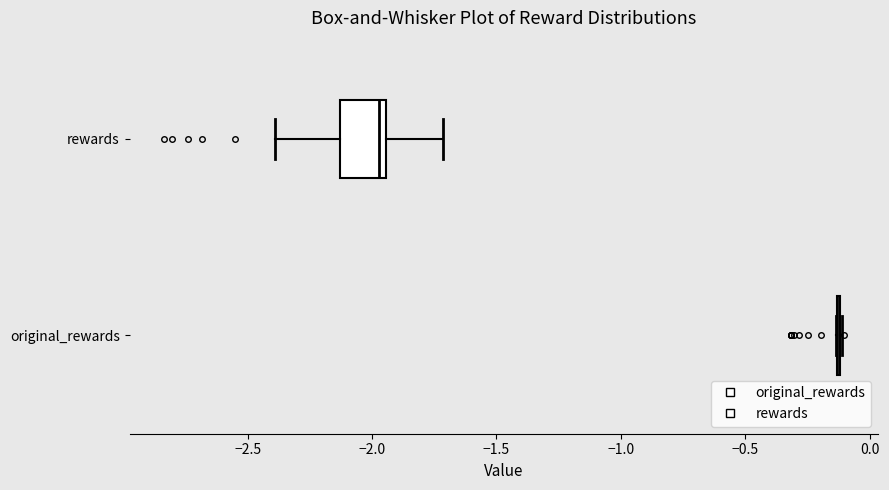

Reading bottom to top, read every box against the x-axis: the position of its median line, the range the box covers, and the ends of its whiskers. The values are not printed on the chart, so give them approximately, as read against the axis.

original_rewards: box collapsed to a line at -0.10, whiskers -0.15 to -0.10
rewards: median -1.95 (just left of the box's right edge), box -2.15 to -1.95, whiskers -2.40 to -1.70